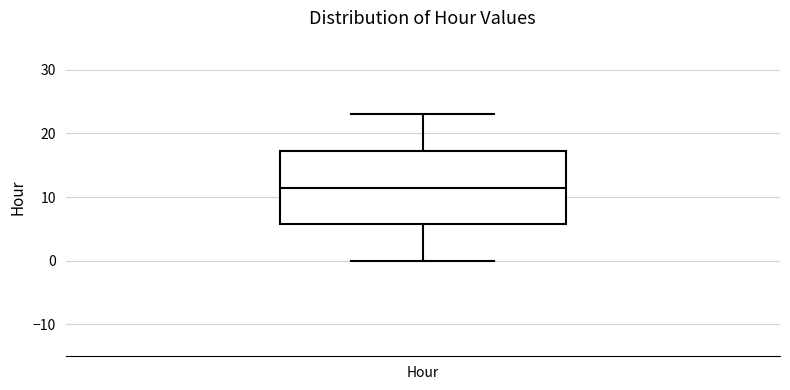

Where does the lower whisker of the box for Hour end on the y-axis? The values are not printed on the chart, so give them approximately, as read against the axis.

0